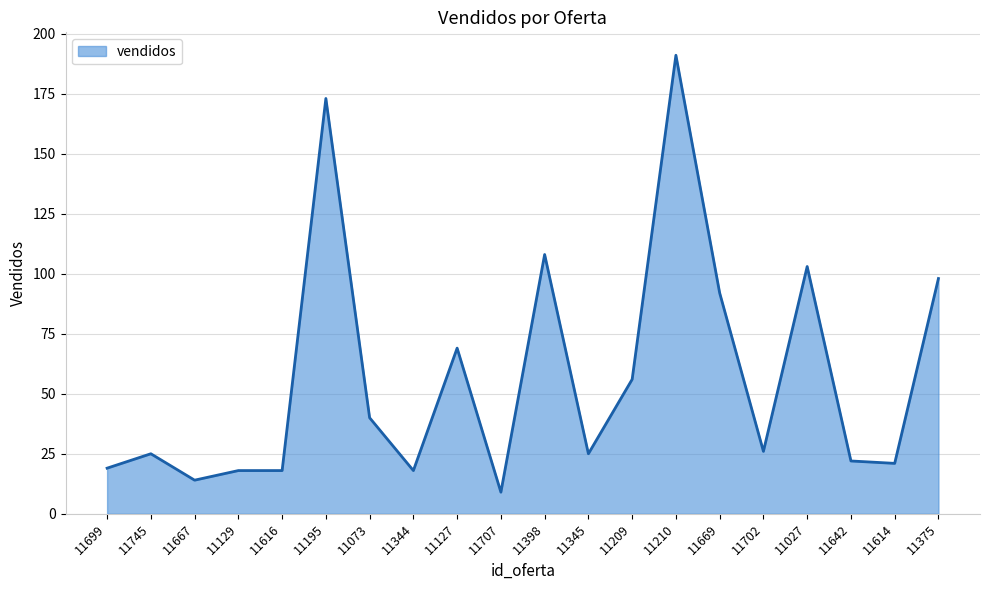

Where is the first local minimum?

11667